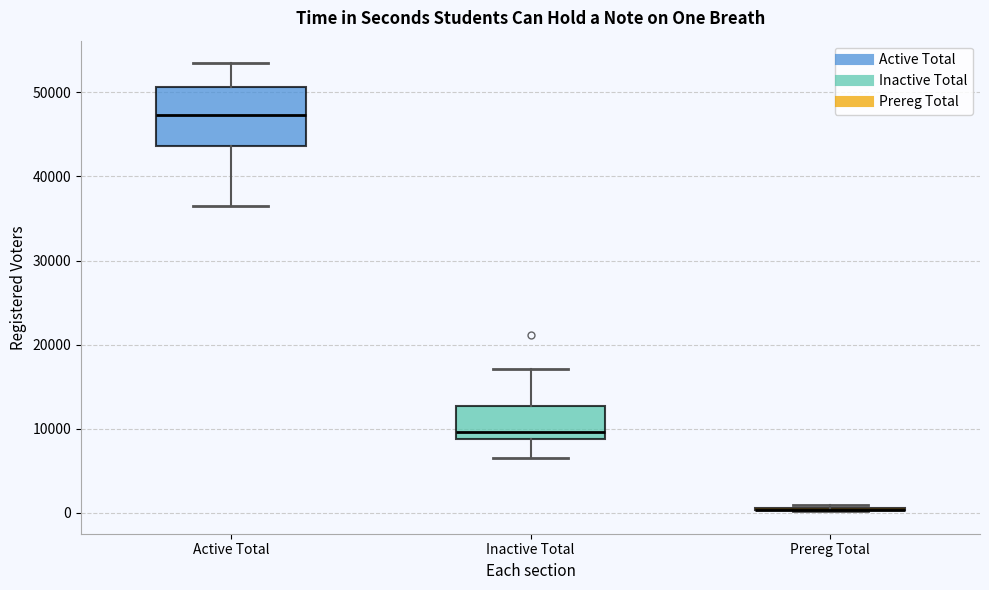

Where does the lower whisker of the box for Active Total end on the y-axis? The values are not printed on the chart, so give them approximately, as read against the axis.

36000